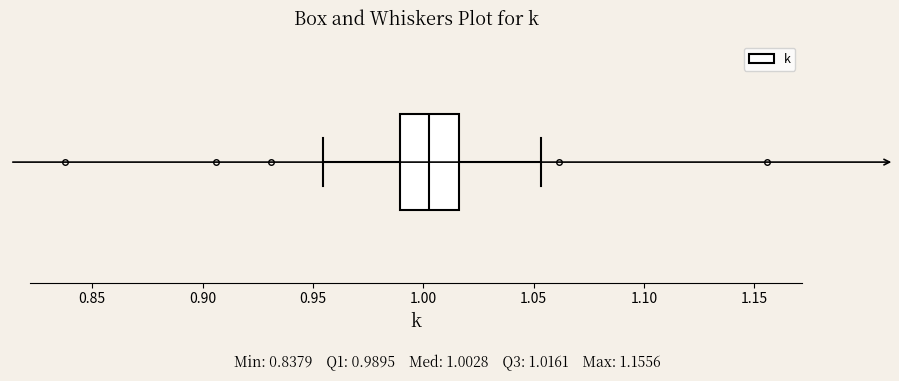

Where does the median line of the box sit on the x-axis? The values are not printed on the chart, so give them approximately, as read against the axis.

1.005